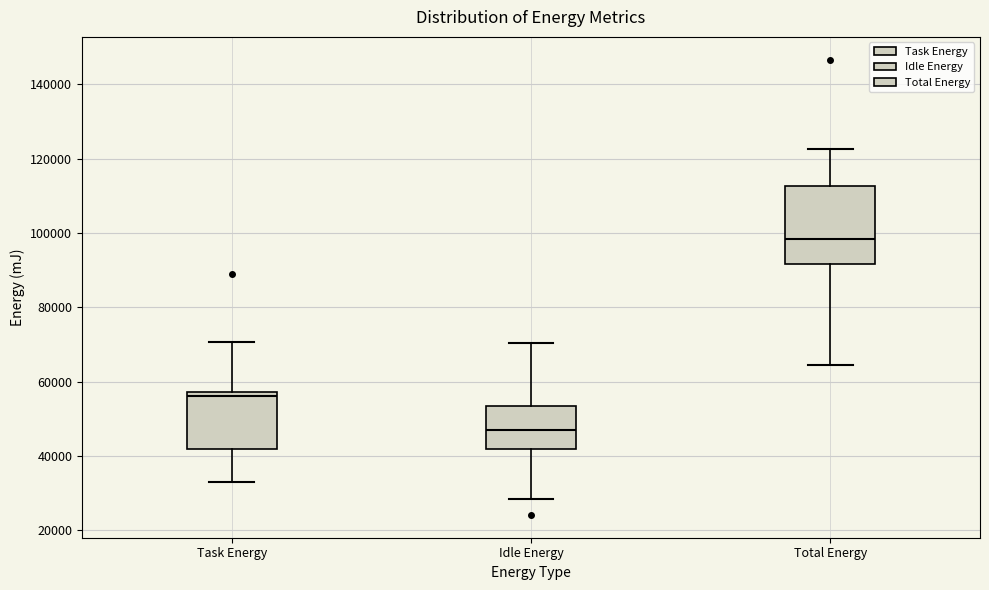

Which box has the lowest median line?

Idle Energy